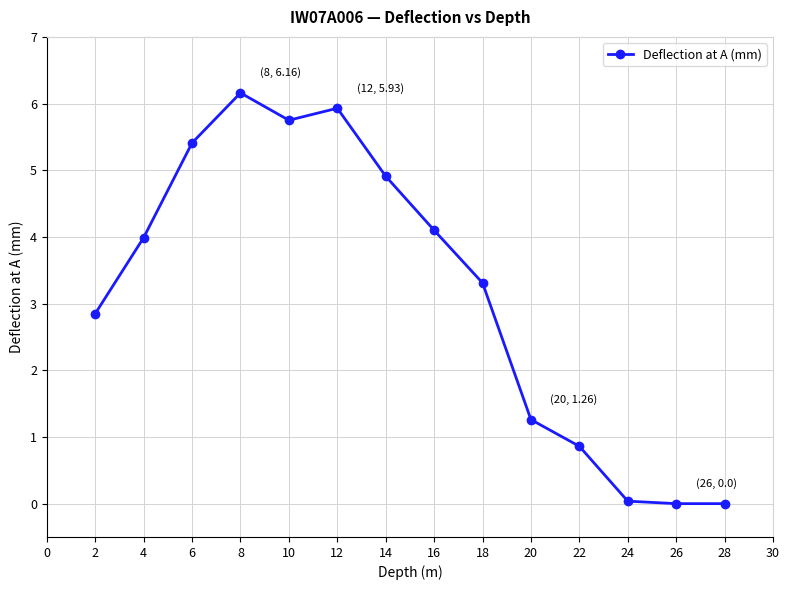

True or false: the data shows 10.3 at 12.

False